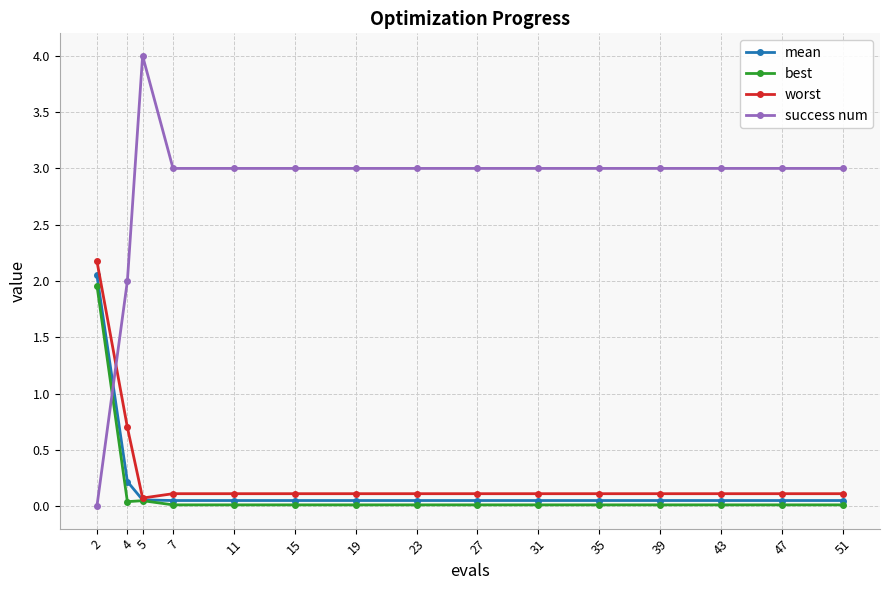

List the series in order of their peak value, lowest first.

best, mean, worst, success num